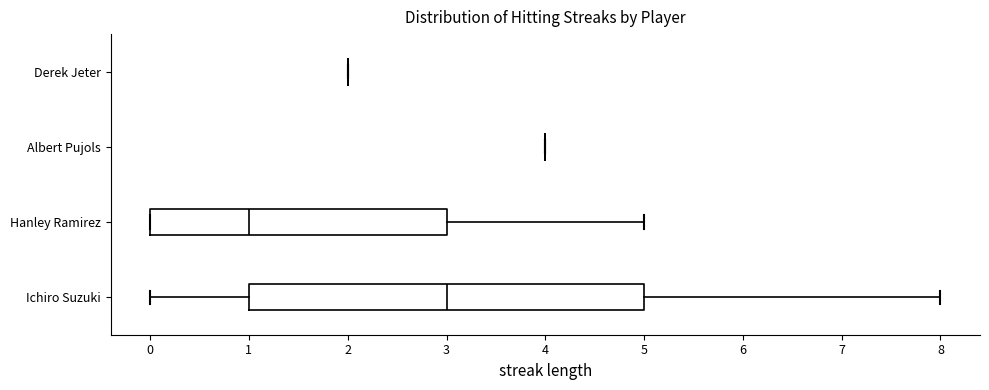

Comparing the boxes themselves (not the whiskers), which one is the widest?

Ichiro Suzuki